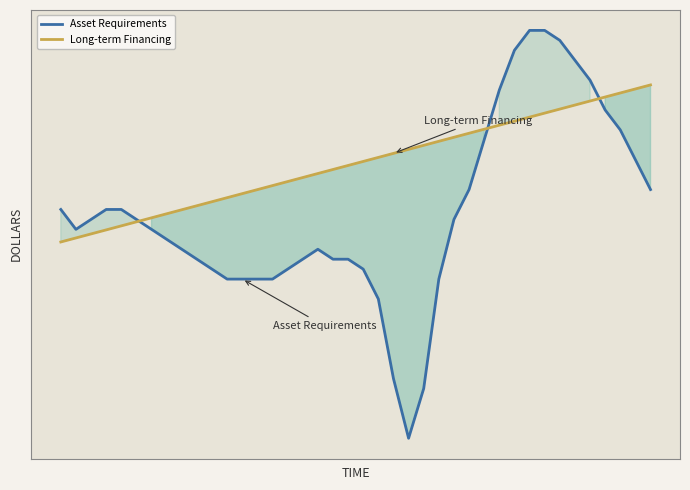

Is this an area chart (filled region under the line)?

No